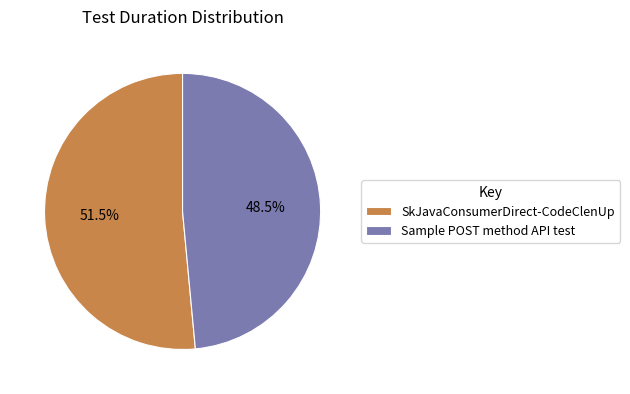

To the nearest percent, what is the average slice percentage?

50%